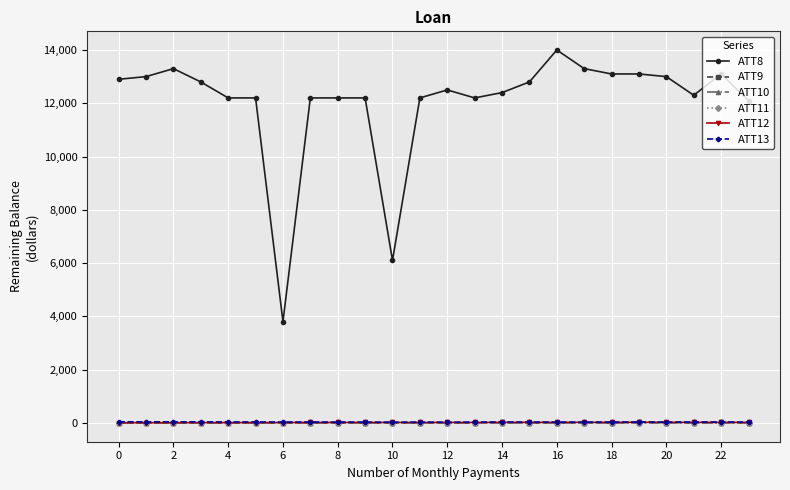

Which series has the largest total across all categories?

ATT8